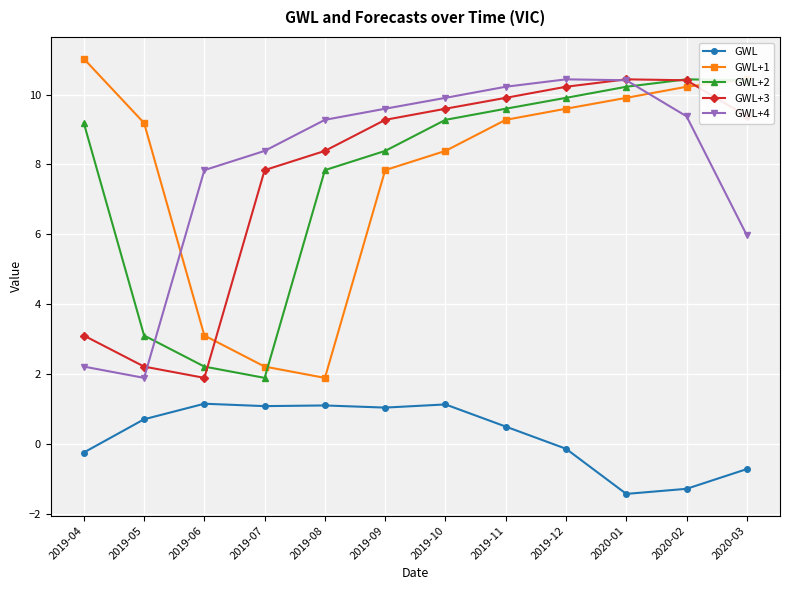

Which category has the lowest value in the GWL+1 series?

2019-08